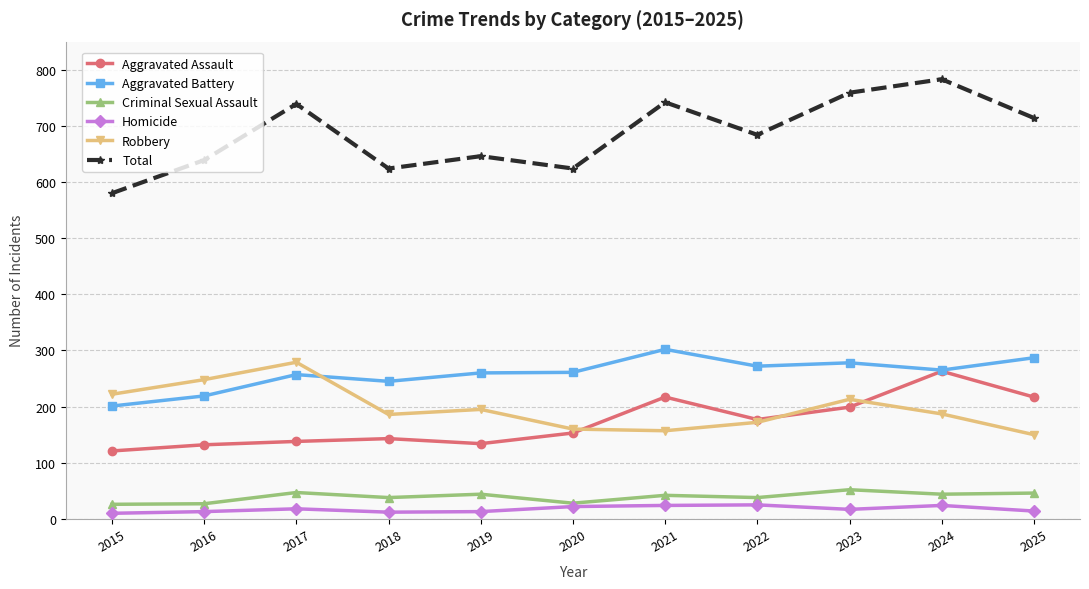

How many interior local valleys does the Robbery series have?

2